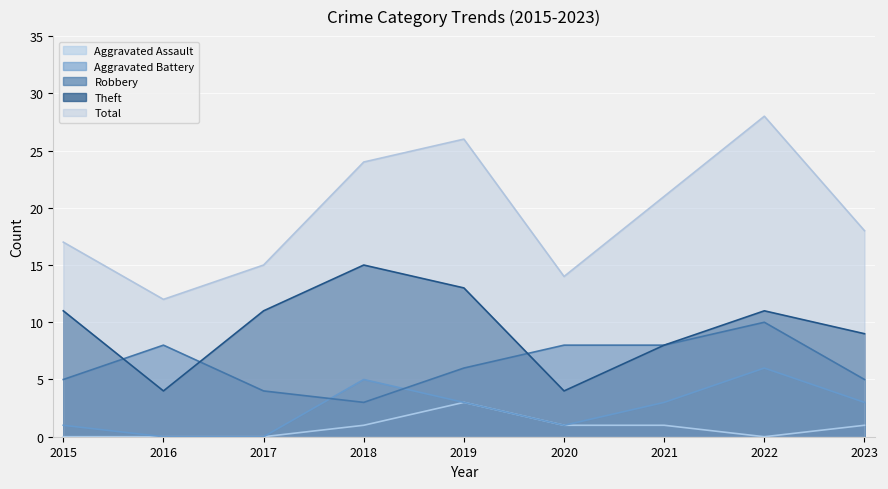

Where is the first local maximum for Aggravated Assault?

2019